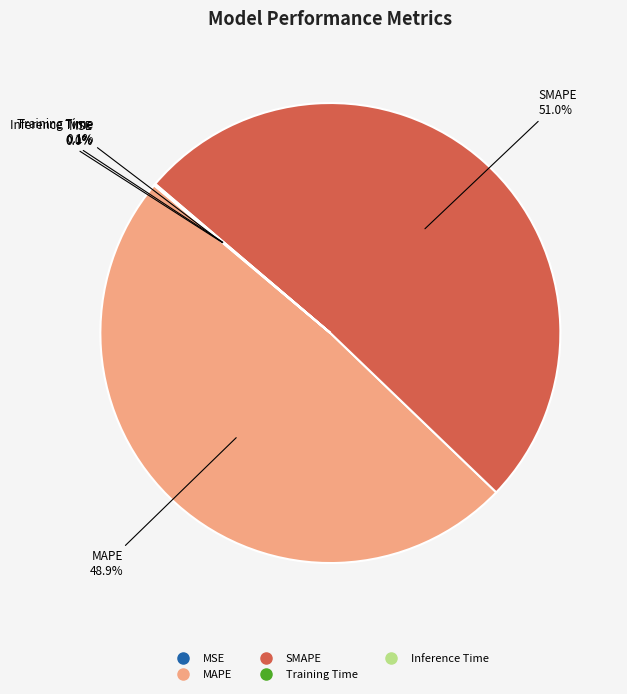

Which slice represents more than half of the pie?

SMAPE